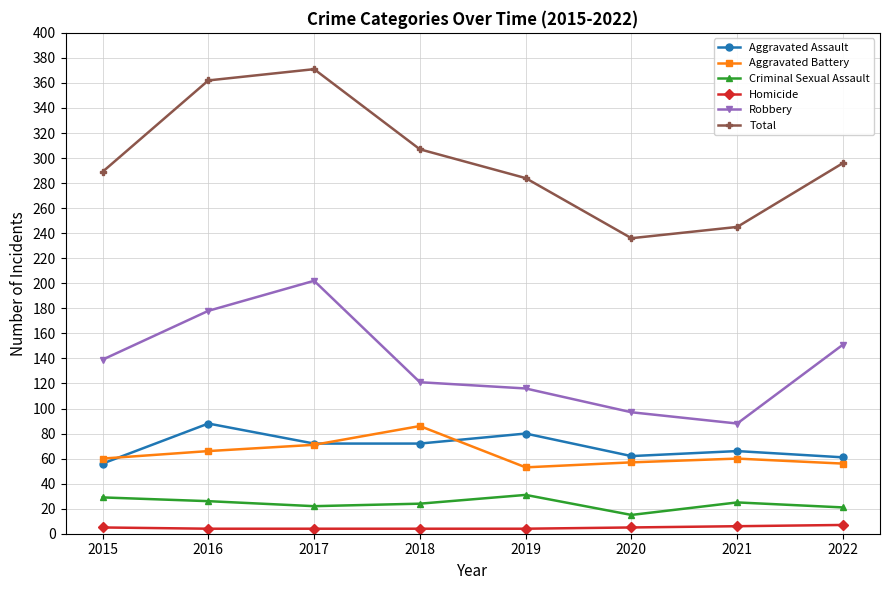

At 2018, list the series in order from smallest to largest.

Homicide, Criminal Sexual Assault, Aggravated Assault, Aggravated Battery, Robbery, Total